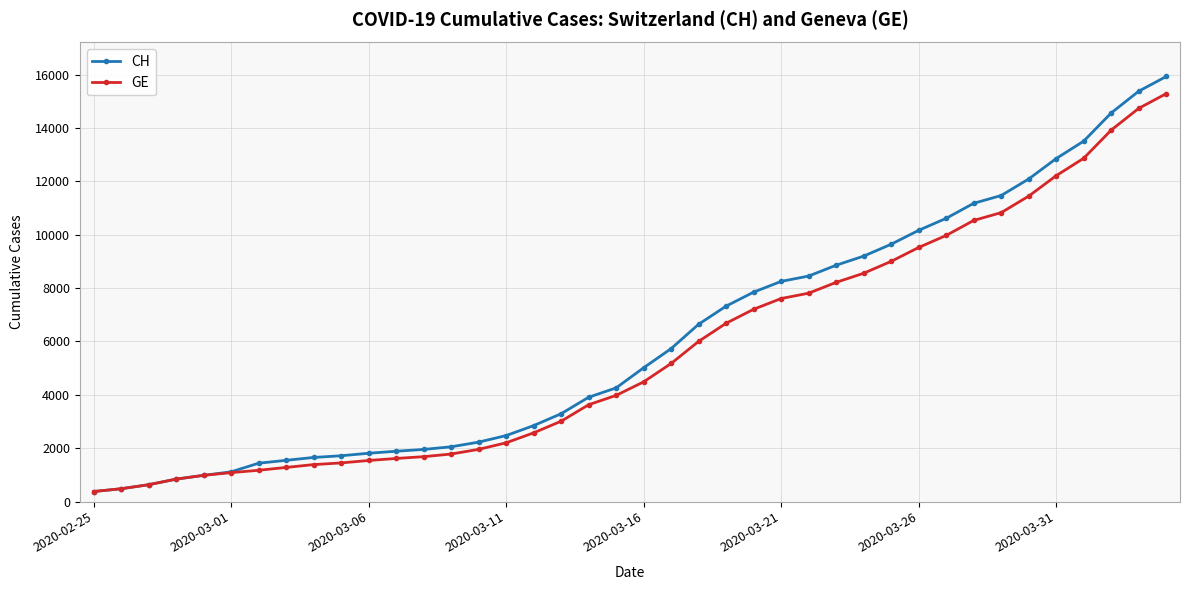

Which series has the widest spread of values?

CH